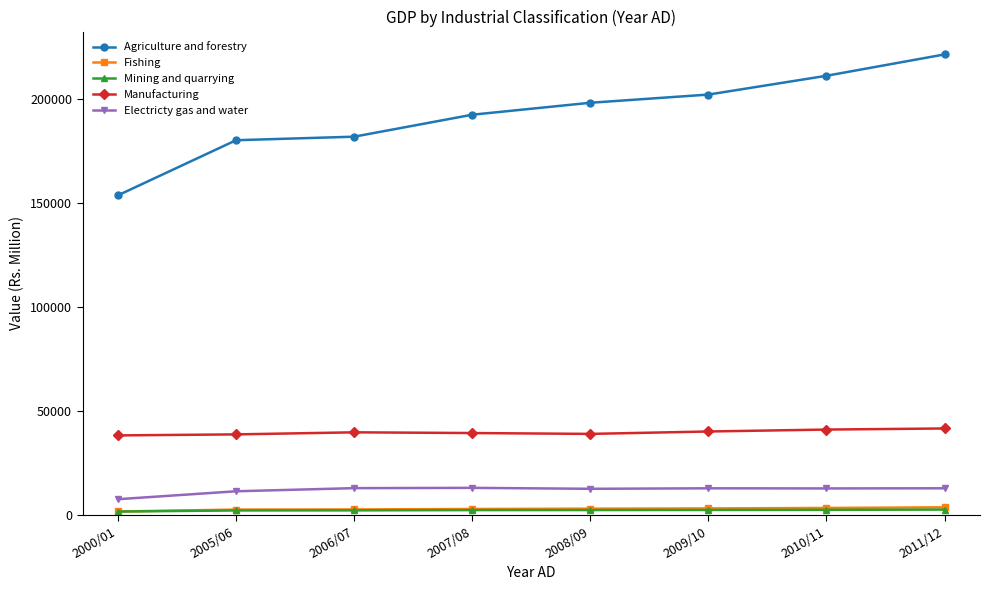

True or false: Fishing and Electricty gas and water intersect in this chart.

False